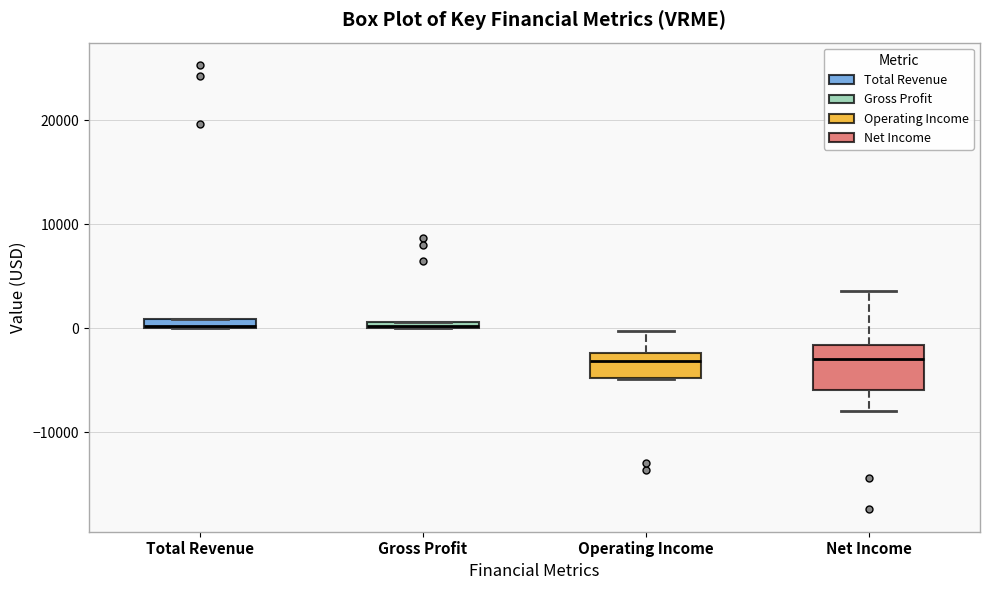

Which box is the tallest, from its lower edge to its upper edge?

Net Income